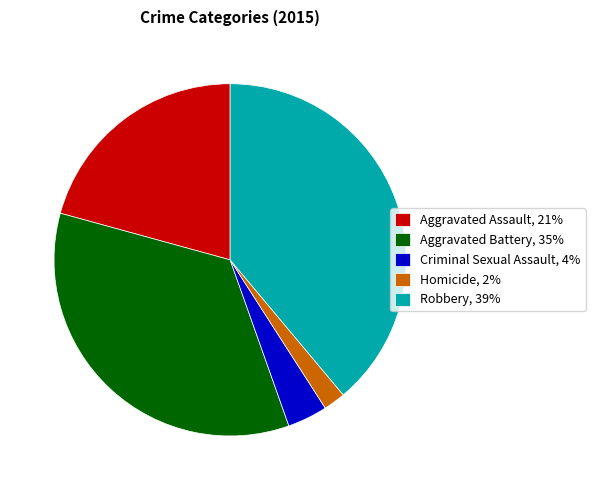

Do Aggravated Assault and Homicide together represent more than half of the pie?

No